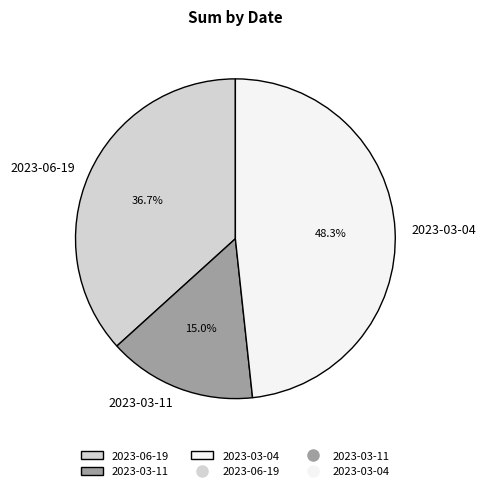

Does 2023-03-04 account for over 50% of the chart?

No